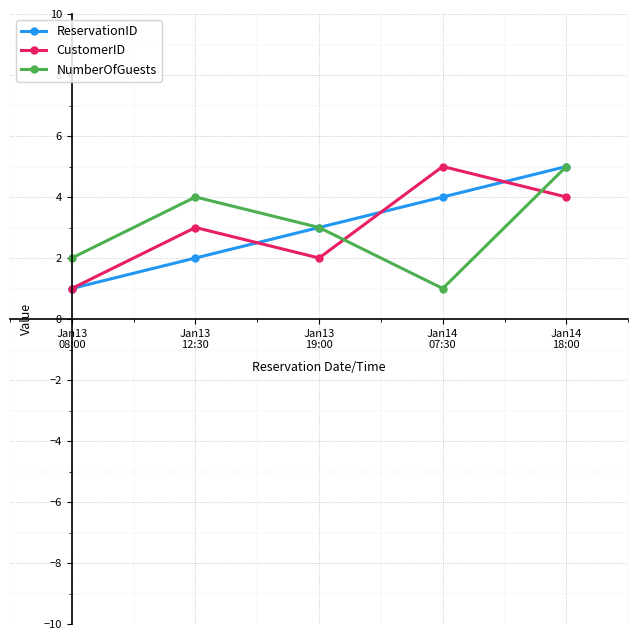

True or false: ReservationID has more than 0 interior local peaks.

False